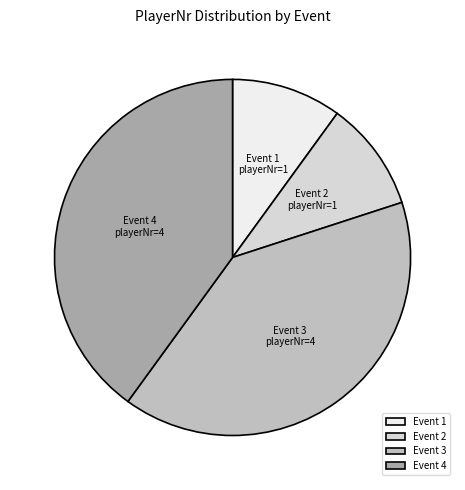

True or false: Event 1 accounts for 10% of the total.

True